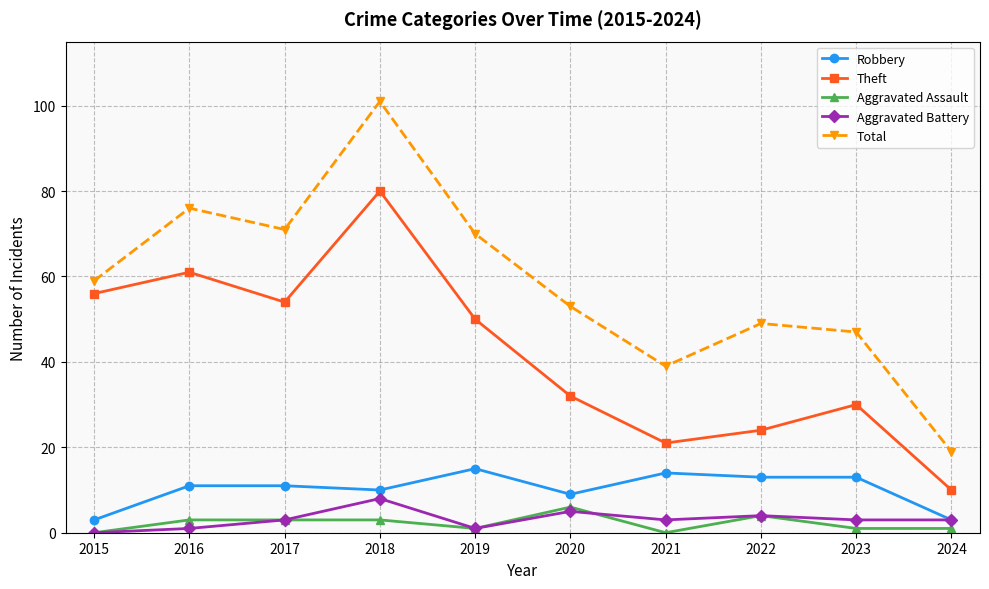

True or false: Theft has a value of 6 at 2022.

False